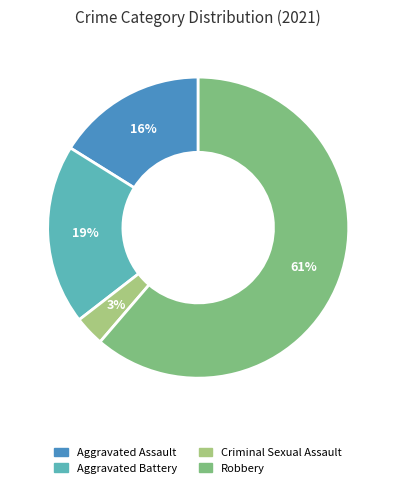

To the nearest percent, what percentage of the pie is Criminal Sexual Assault?

3%